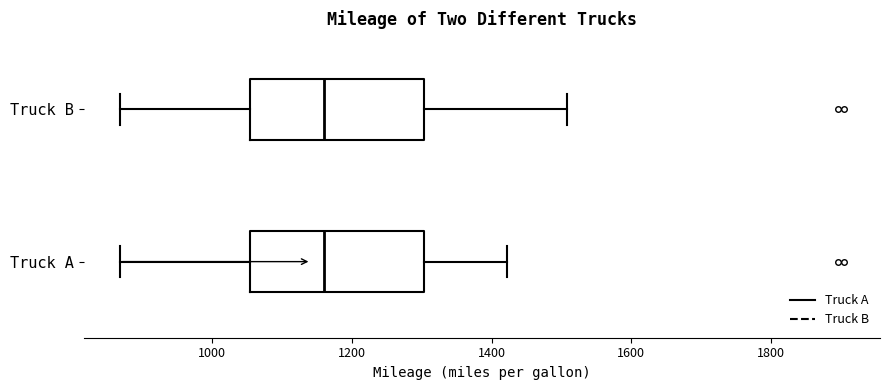

Where does the left whisker of the box for Truck B end on the x-axis? The values are not printed on the chart, so give them approximately, as read against the axis.

860